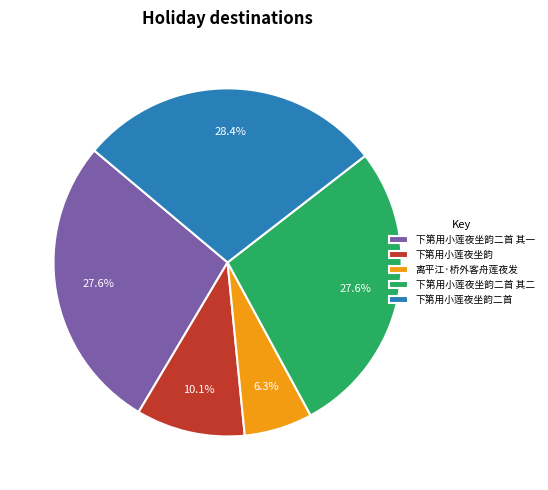

What is the total percentage of 下第用小莲夜坐韵二首 and 下第用小莲夜坐韵二首 其一?

56.0%